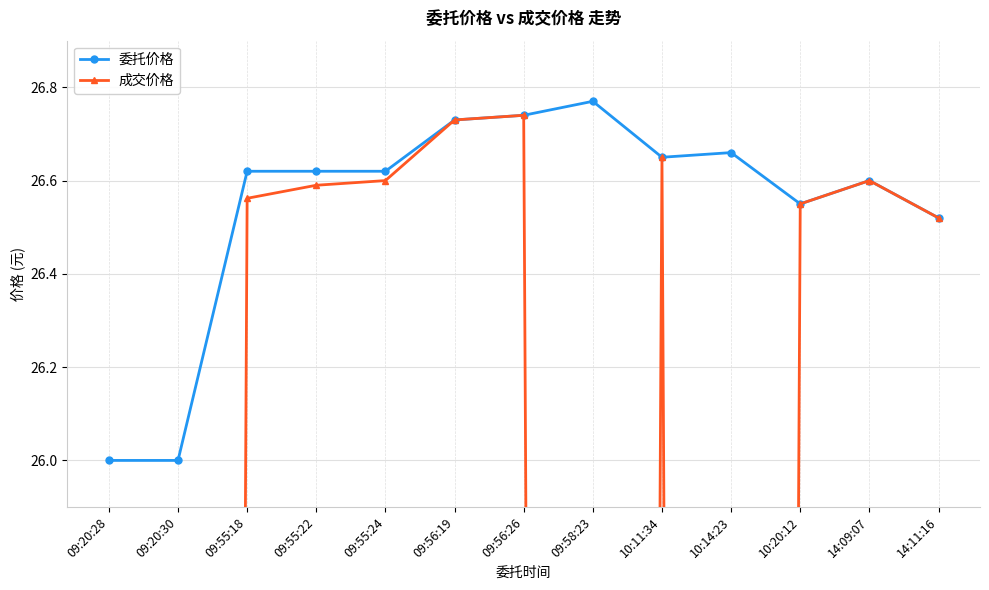

Reading left to right, transcribe all the data shown in this chart.

委托价格: 26.0	26.0	26.6	26.6	26.6	26.7	26.7	26.8	26.6	26.7	26.6	26.6	26.5
成交价格: 0.0	0.0	26.6	26.6	26.6	26.7	26.7	0.0	26.6	0.0	26.6	26.6	26.5